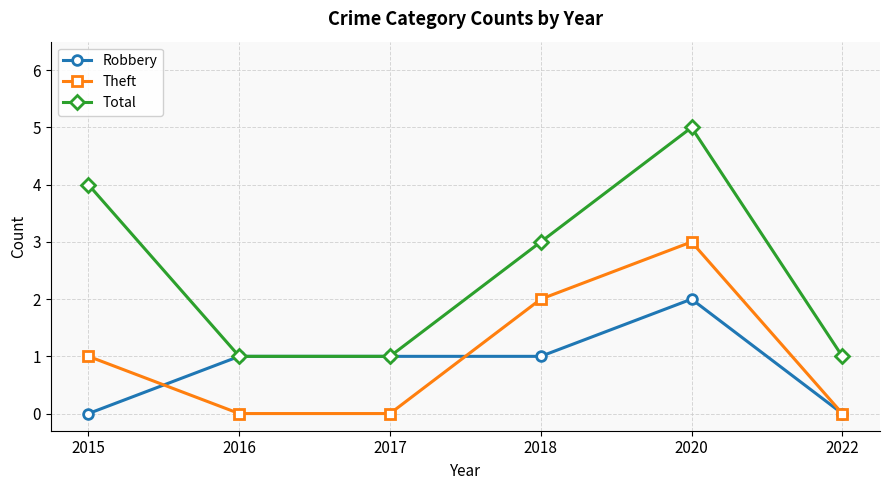

Which series has the largest range (max minus min)?

Total